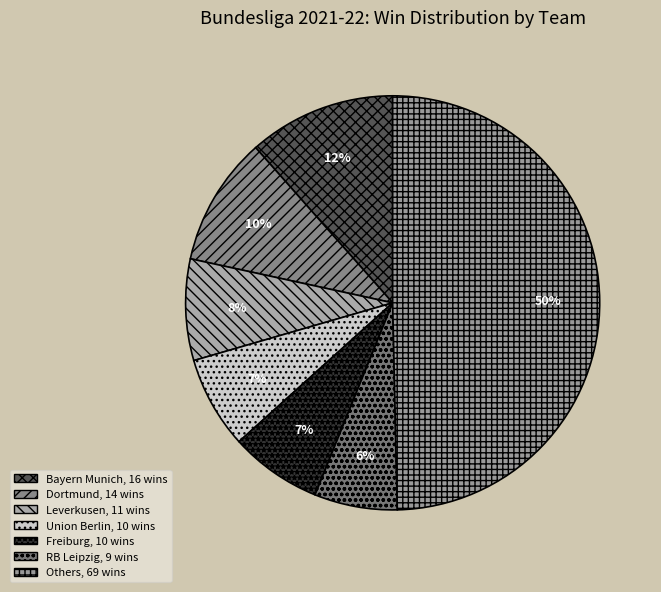

How many segments does this pie chart have?

7